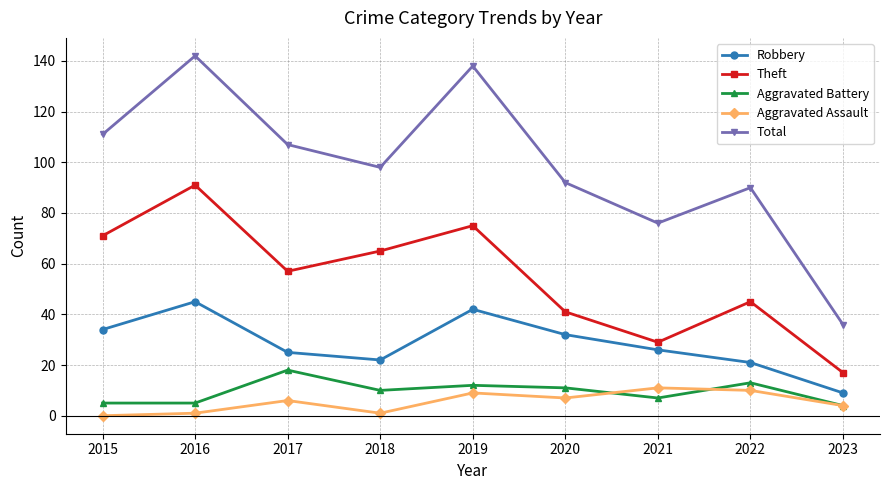

Is it true that Aggravated Battery equals 5 at 2015?

True